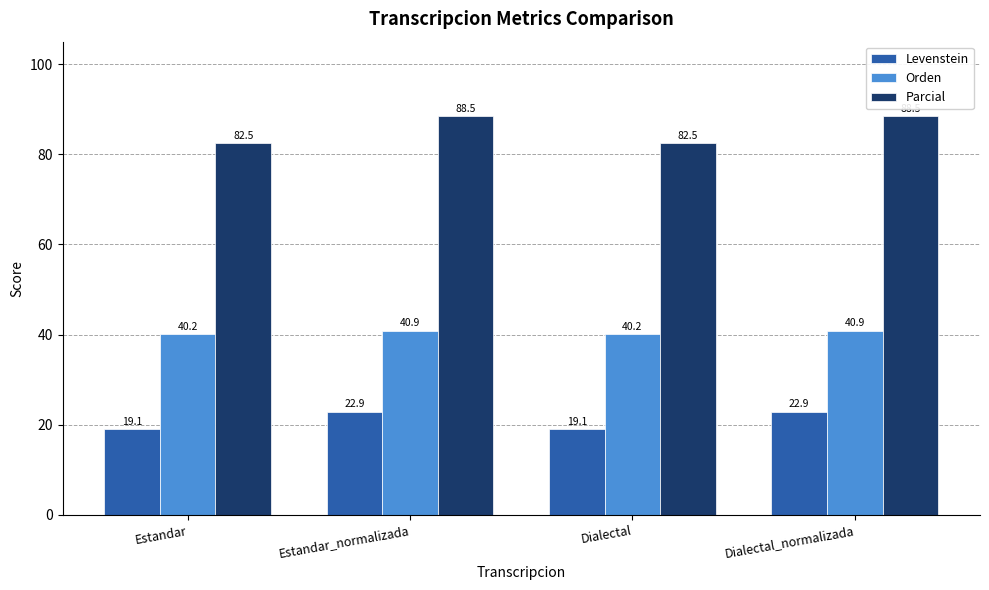

What value does the Orden series have at Dialectal_normalizada?

40.9